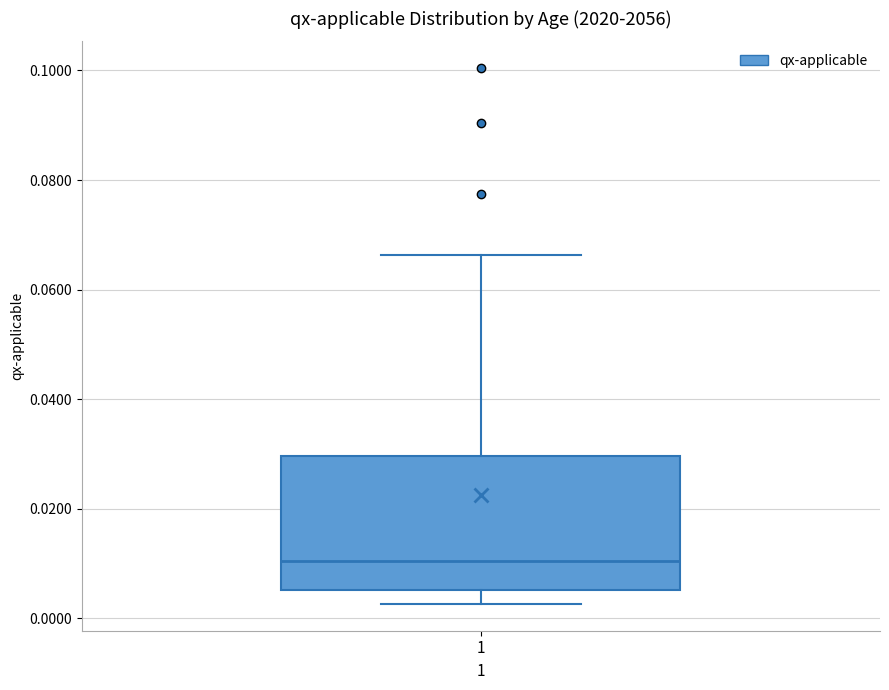

Transcribe this box plot: give where the median line is, the range the box spans, and where the two whiskers end, as read against the y-axis. The values are not printed on the chart, so give them approximately, as read against the axis.

median 0.010, box 0.006 to 0.030, whiskers 0.002 to 0.066